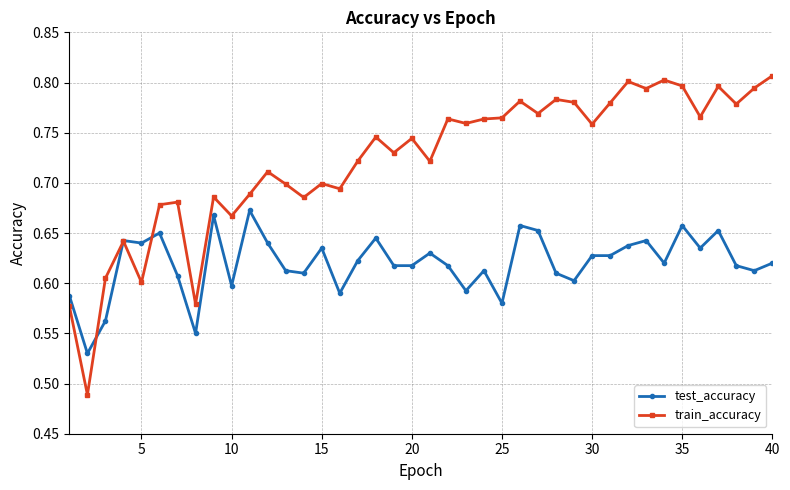

Which series has the largest total across all categories?

train_accuracy